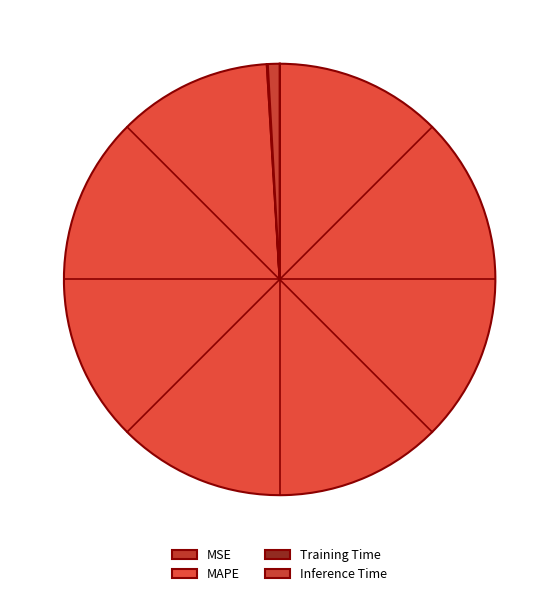

Which category has the biggest portion of the pie?

MAPE